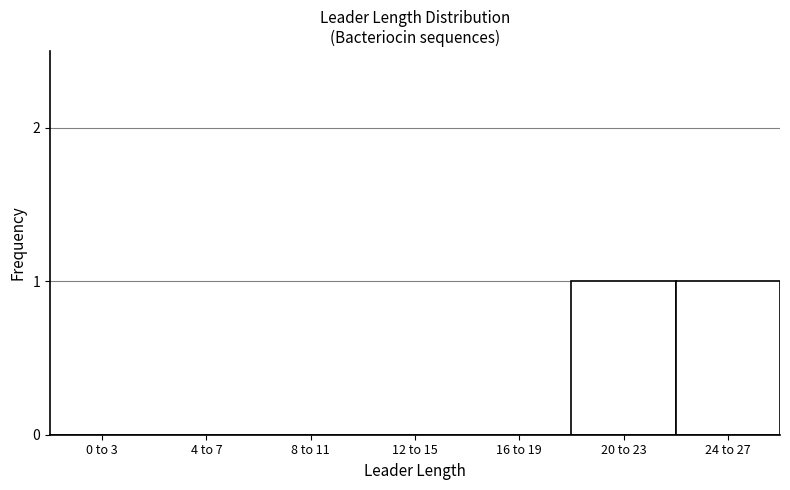

Reading left to right, what are all the values shown in this chart?

0 to 3=0	4 to 7=0	8 to 11=0	12 to 15=0	16 to 19=0	20 to 23=1	24 to 27=1